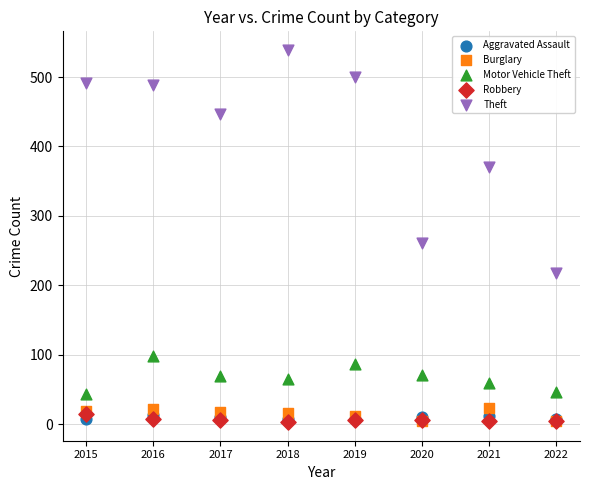

Across all series, what Y value is closest to 271?

261